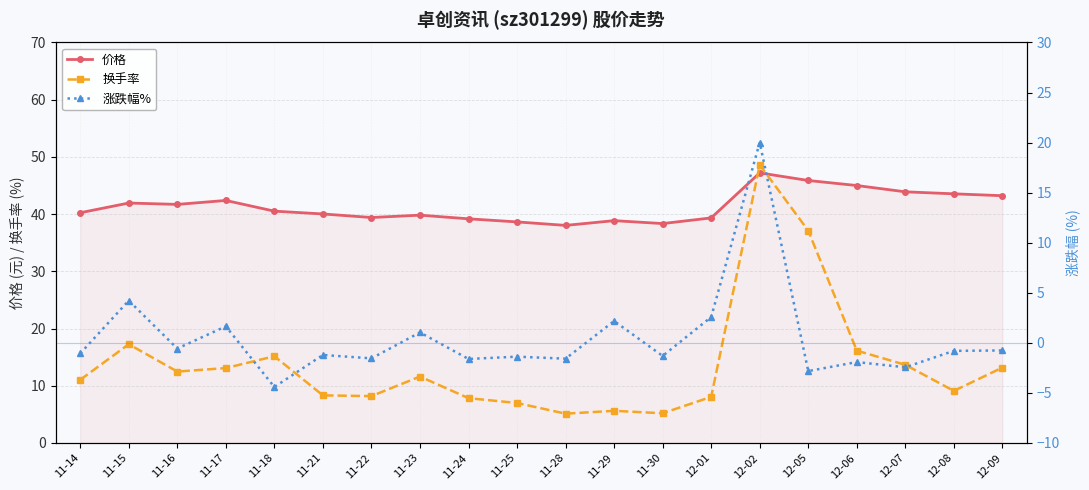

Reading left to right, list all the values displayed in this chart.

价格: 11-14=40.2	11-15=41.9	11-16=41.7	11-17=42.4	11-18=40.5	11-21=40.0	11-22=39.4	11-23=39.8	11-24=39.2	11-25=38.6	11-28=38.0	11-29=38.9	11-30=38.4	12-01=39.3	12-02=47.2	12-05=45.9	12-06=45.0	12-07=43.9	12-08=43.5	12-09=43.2
换手率: 11-14=11.0	11-15=17.3	11-16=12.5	11-17=13.1	11-18=15.2	11-21=8.3	11-22=8.2	11-23=11.6	11-24=7.8	11-25=7.0	11-28=5.1	11-29=5.6	11-30=5.2	12-01=8.1	12-02=48.6	12-05=37.1	12-06=16.1	12-07=13.7	12-08=9.1	12-09=13.2
涨跌幅%: 11-14=-1.1	11-15=4.2	11-16=-0.6	11-17=1.6	11-18=-4.4	11-21=-1.2	11-22=-1.6	11-23=1.0	11-24=-1.6	11-25=-1.4	11-28=-1.6	11-29=2.2	11-30=-1.3	12-01=2.6	12-02=20.0	12-05=-2.8	12-06=-1.9	12-07=-2.4	12-08=-0.8	12-09=-0.8